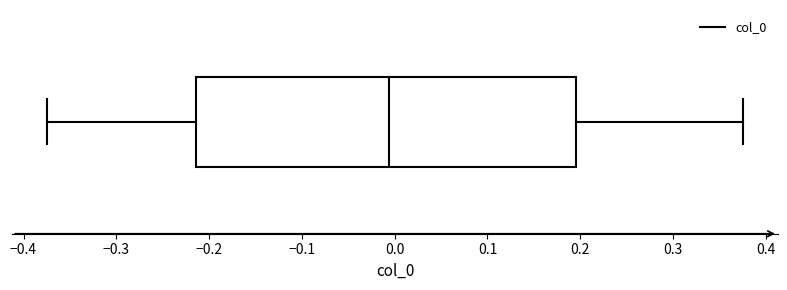

Where does the right whisker of the box end on the x-axis? The values are not printed on the chart, so give them approximately, as read against the axis.

0.38